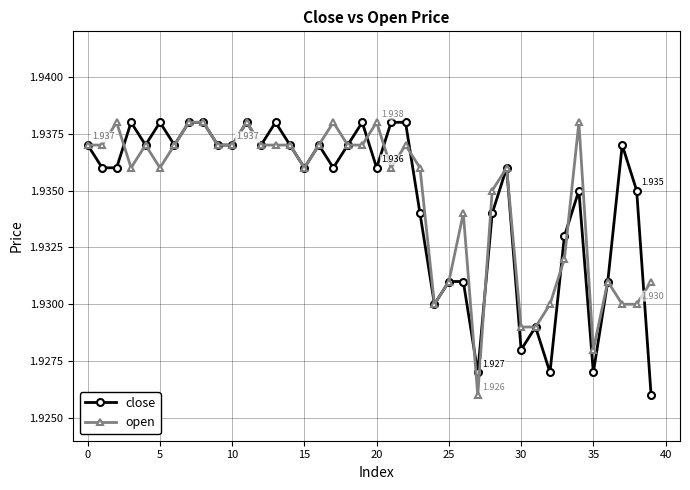

True or false: close has more than 0 points higher than both neighbors.

True